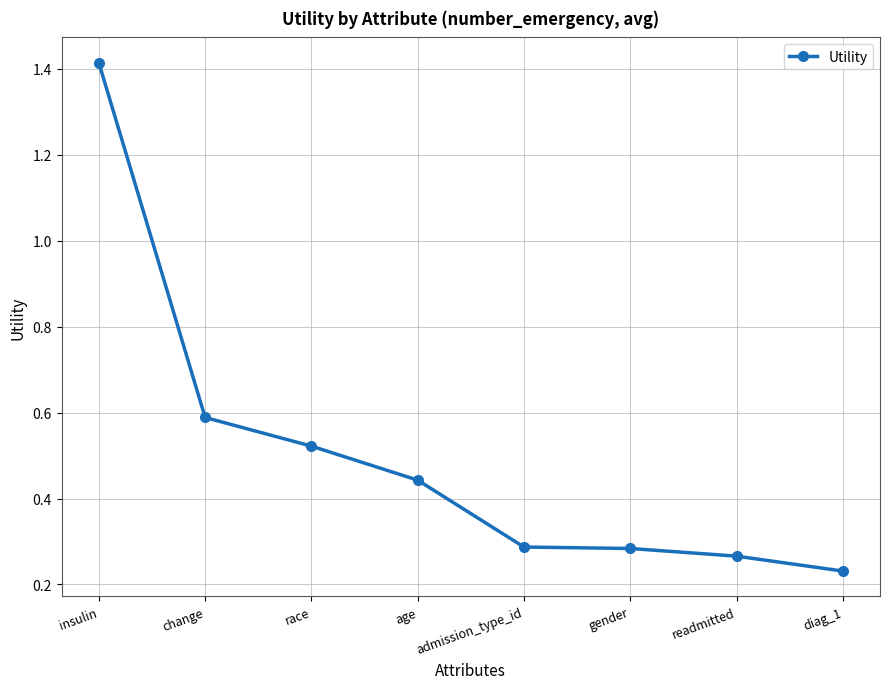

Is it true that the value at age is 0.7?

False